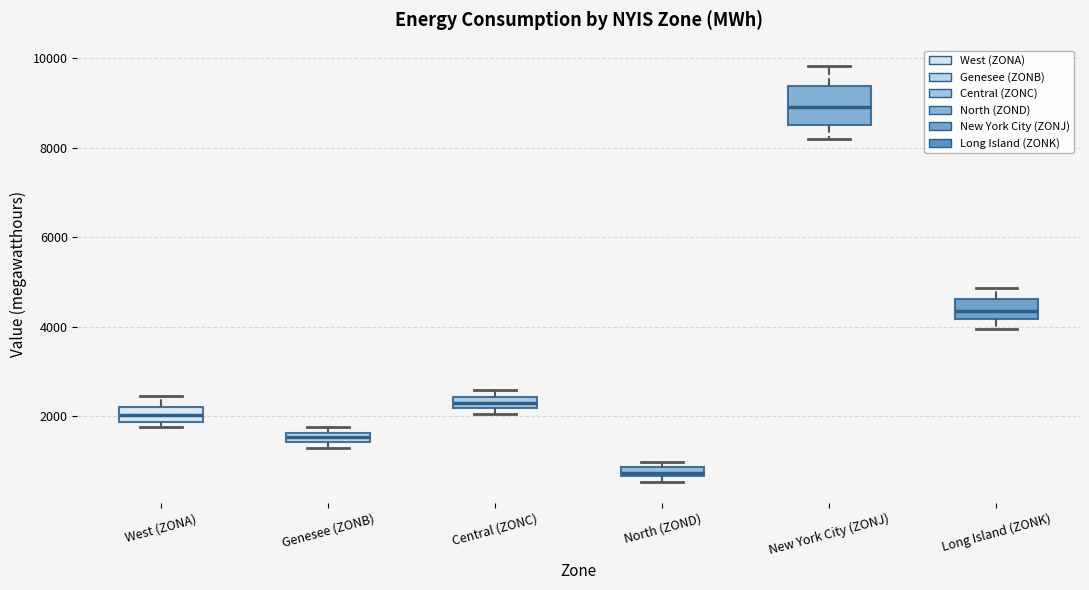

Where is the lower edge of the box for Long Island (ZONK) on the y-axis? The values are not printed on the chart, so give them approximately, as read against the axis.

4200